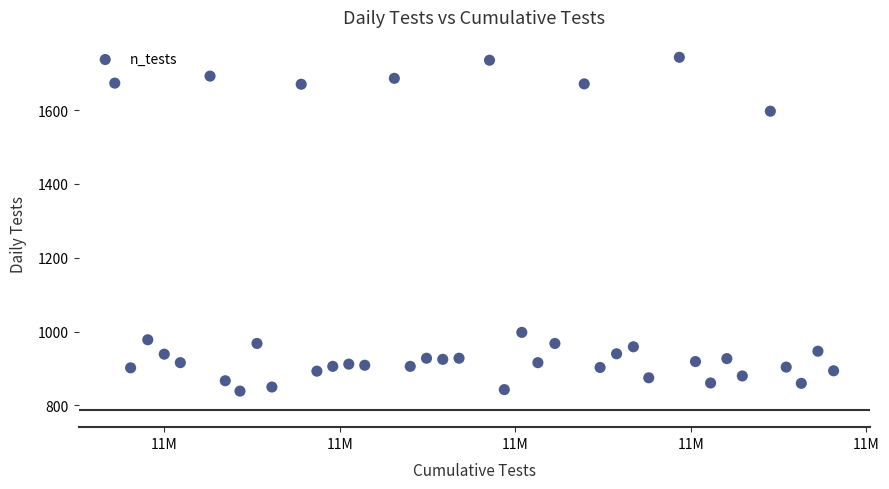

What is the range of X values (max minus min)?

40954